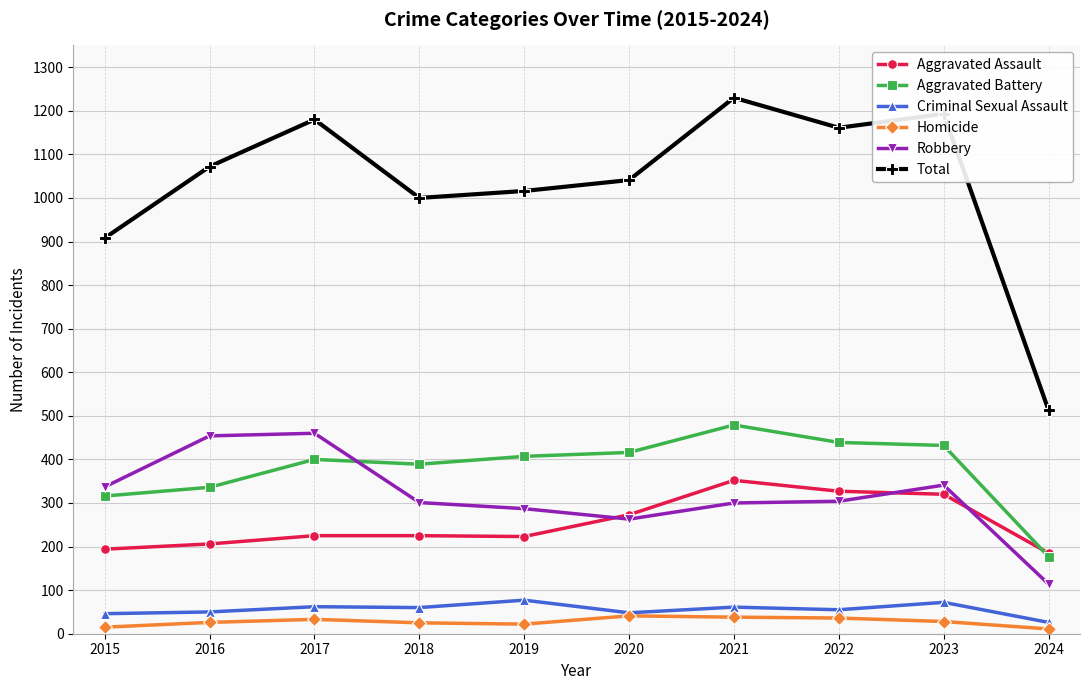

At how many categories does at least one series exceed 865?

9